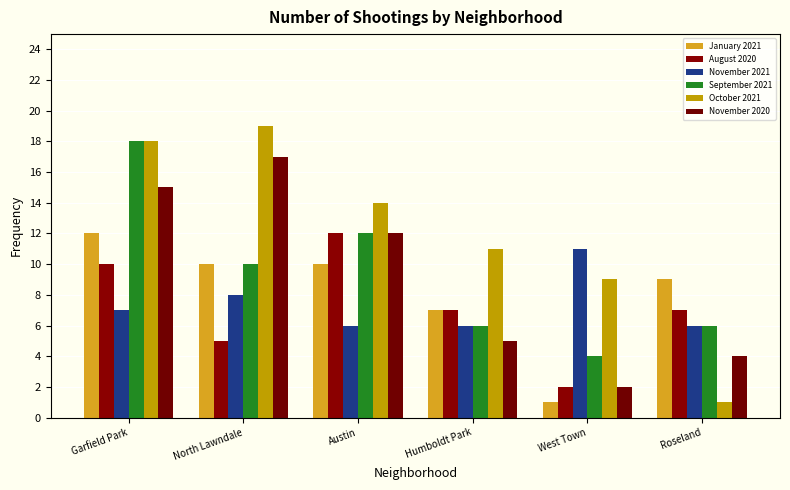

Which series has the widest spread of values?

October 2021